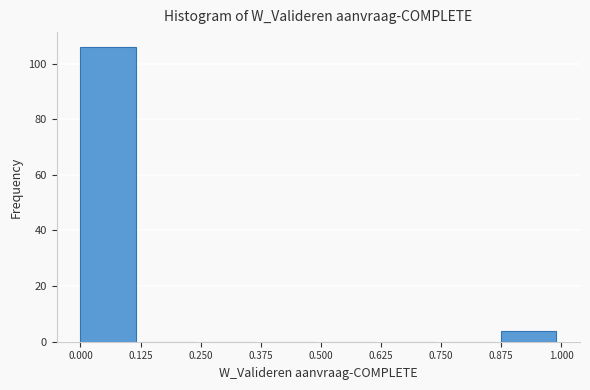

How tall is the bar that spans 0.000 to 0.125 on the x-axis? The values are not printed on the chart, so give them approximately, as read against the axis.

106